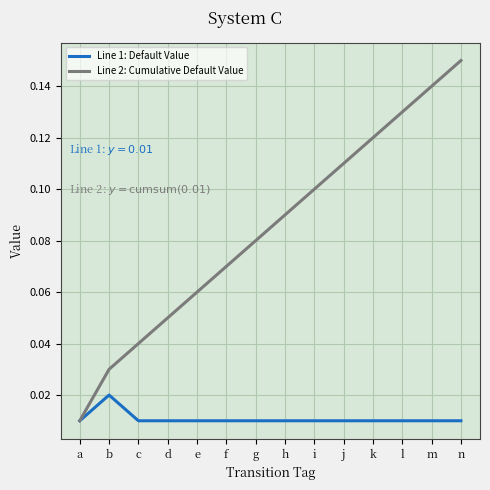

List the series in order of their overall mean, highest first.

Line 2: Cumulative Default Value, Line 1: Default Value